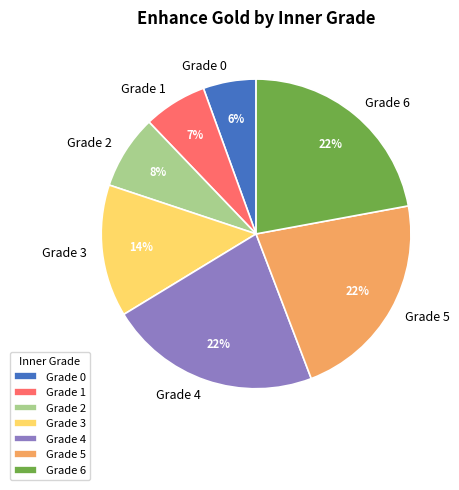

Is there a majority slice in this chart?

No